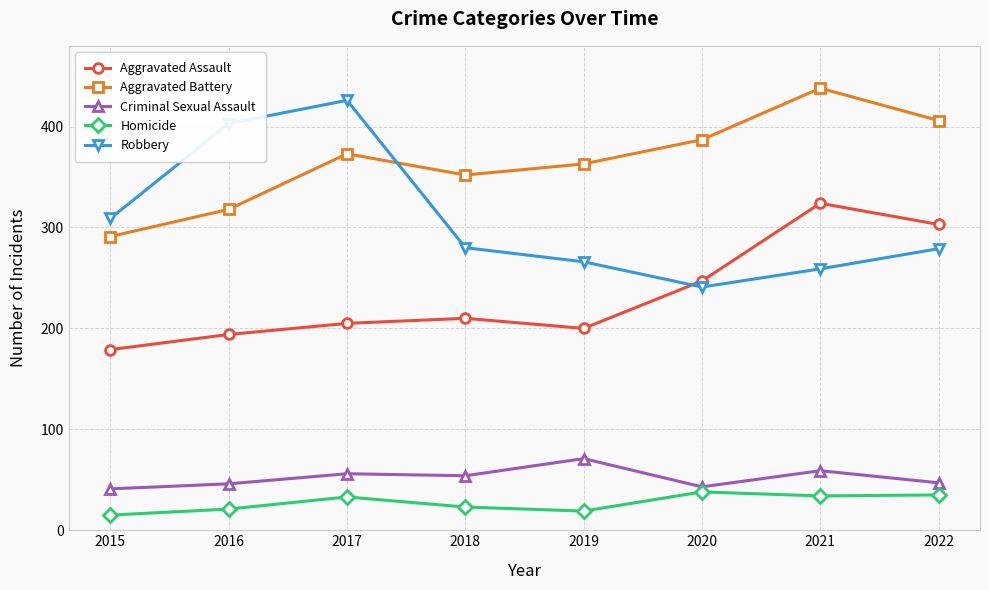

What are all the series names shown in the legend?

Aggravated Assault, Aggravated Battery, Criminal Sexual Assault, Homicide, Robbery